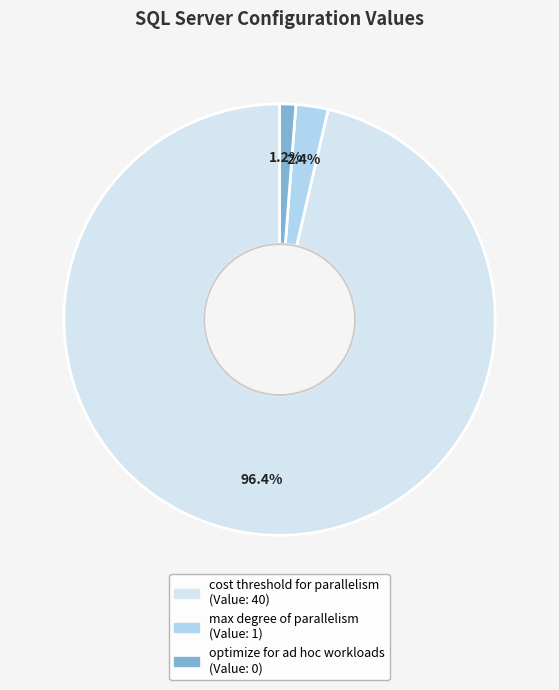

What percentage do optimize for ad hoc workloads and cost threshold for parallelism together represent?

97.6%